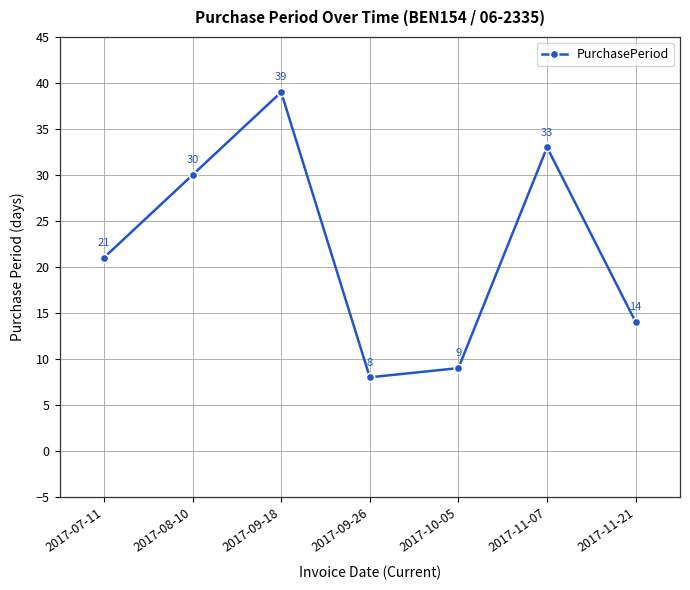

How many lines are shown in the chart?

1